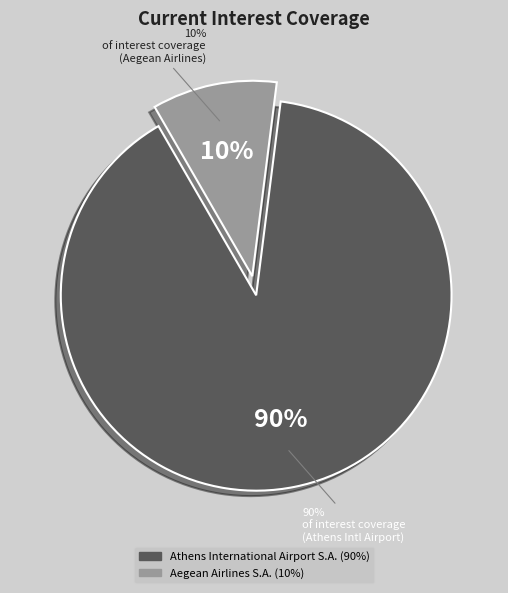

What percentage is the Athens International Airport S.A. slice, to the nearest percent?

90%